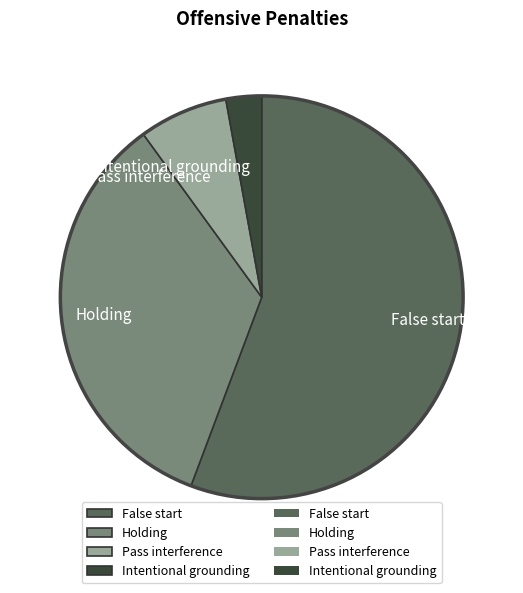

True or false: False start accounts for 47% of the total.

False